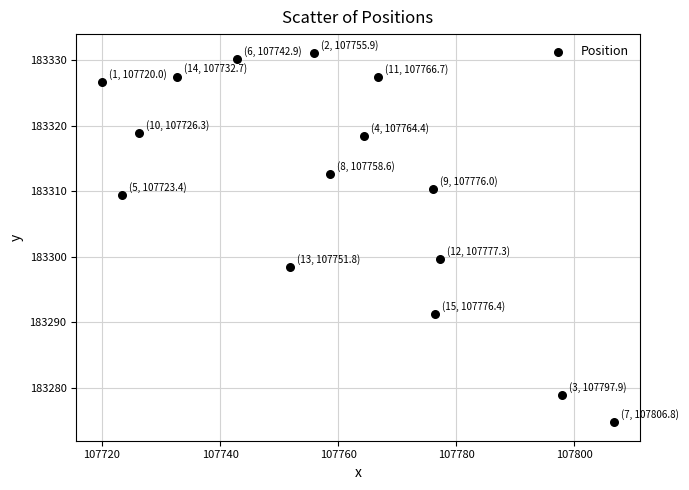

What is the range of Y values (max minus min)?

56.3